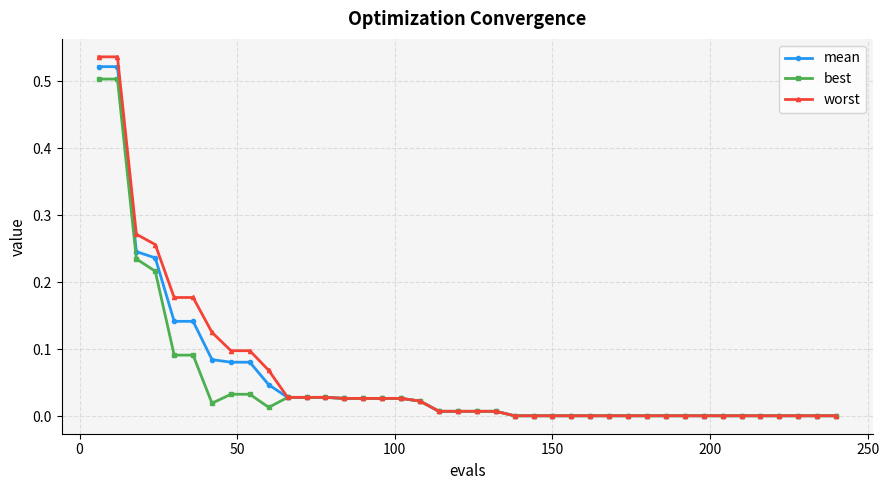

Which series has the largest range (max minus min)?

worst